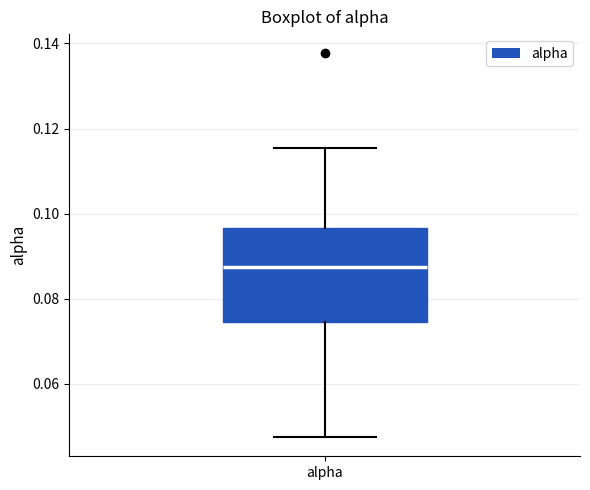

Read this box plot against the y-axis: the position of the median line, the range covered by the box, and the ends of both whiskers. The values are not printed on the chart, so give them approximately, as read against the axis.

median 0.088, box 0.074 to 0.096, whiskers 0.048 to 0.116